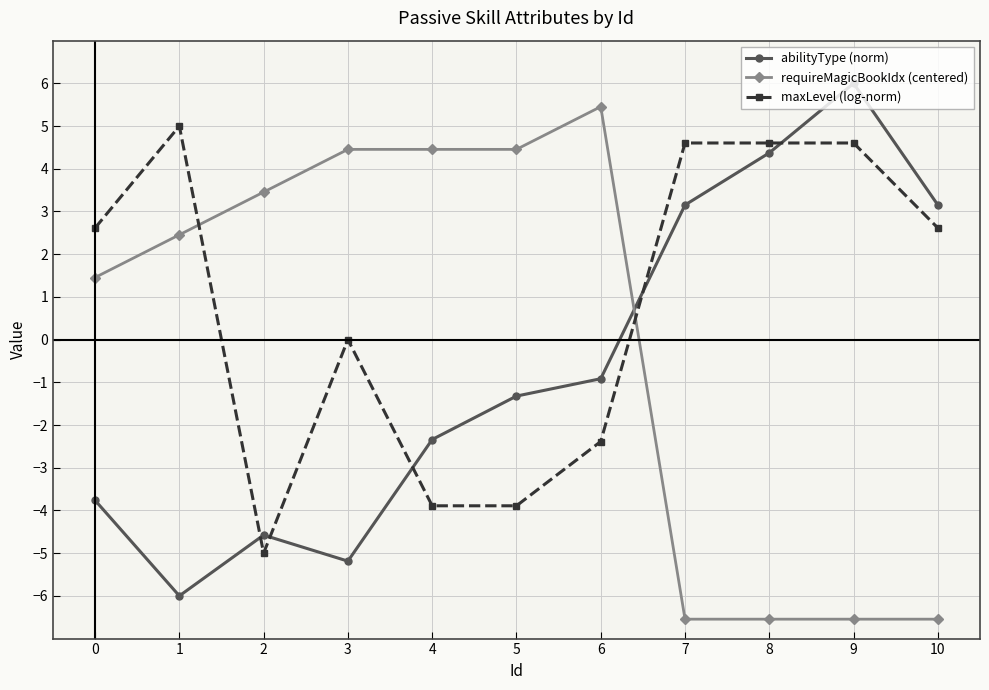

Which series changed the most between 0 and 5?

maxLevel (log-norm)